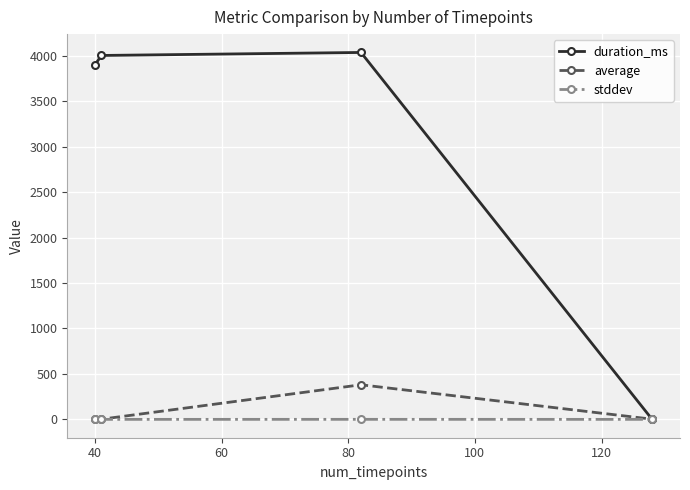

Rank the series by their maximum value, from highest to lowest.

duration_ms, average, stddev